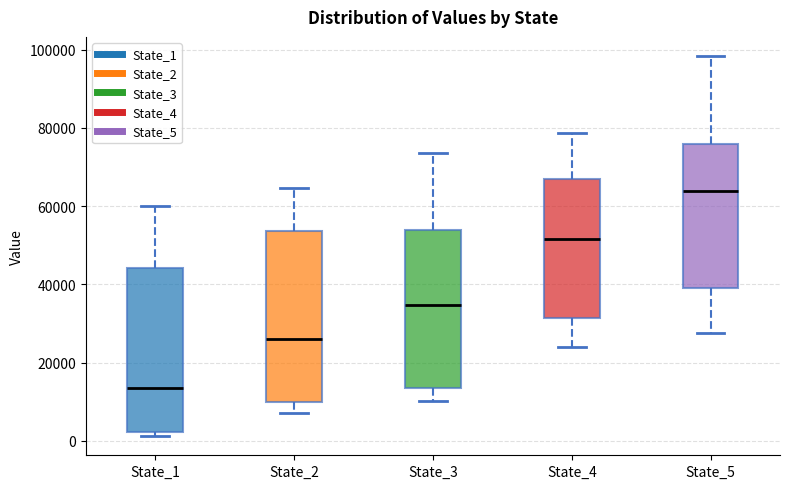

Where does the median line of the box for State_3 sit on the y-axis? The values are not printed on the chart, so give them approximately, as read against the axis.

34000